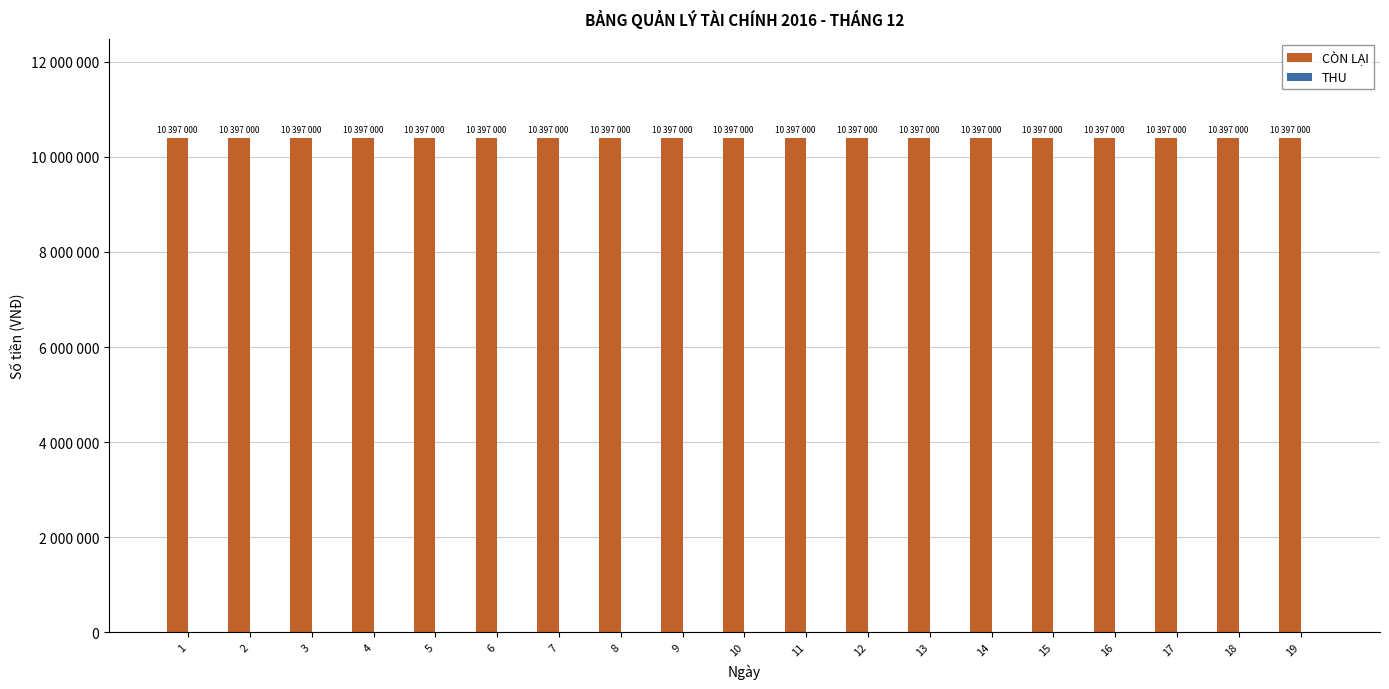

What is the greatest value displayed?

10397000